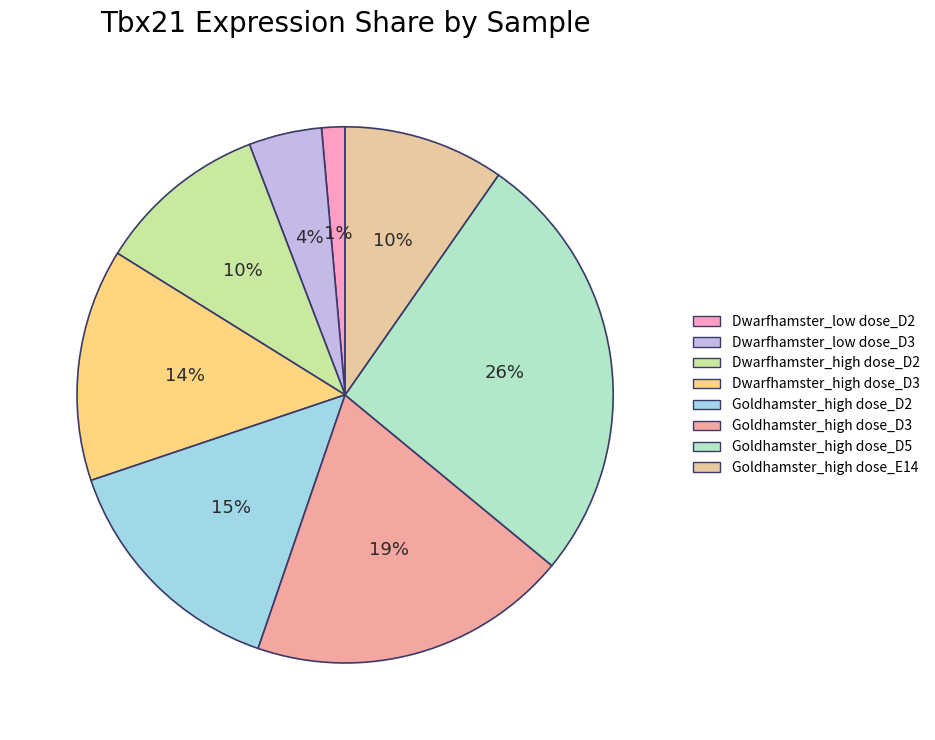

What is the change in value from Dwarfhamster_high dose_D2 to Goldhamster_high dose_D5?

+1.2